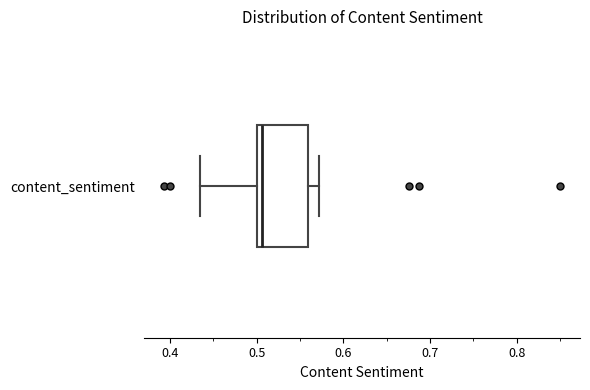

Read this box plot against the x-axis: the position of the median line, the range covered by the box, and the ends of both whiskers. The values are not printed on the chart, so give them approximately, as read against the axis.

median 0.51, box 0.50 to 0.56, whiskers 0.43 to 0.57